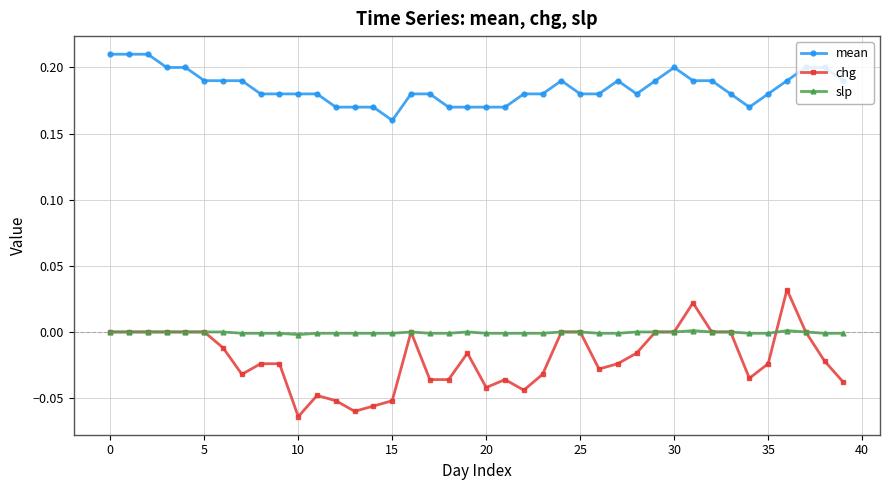

How many distinct data groups are displayed?

3